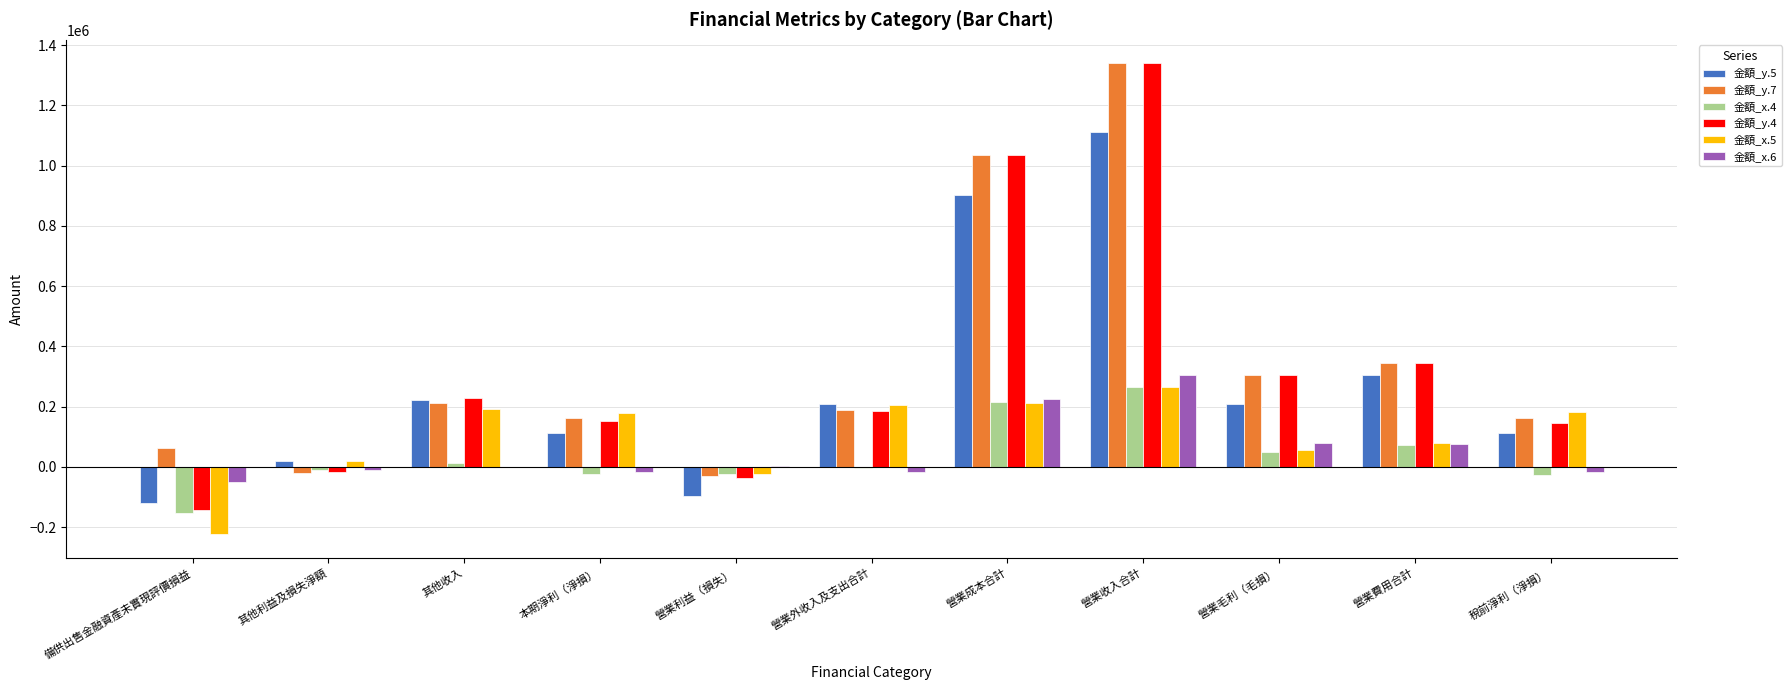

Is the value of 金額_x.4 at 其他收入 greater than the value of 金額_x.6 at 營業收入合計?

No